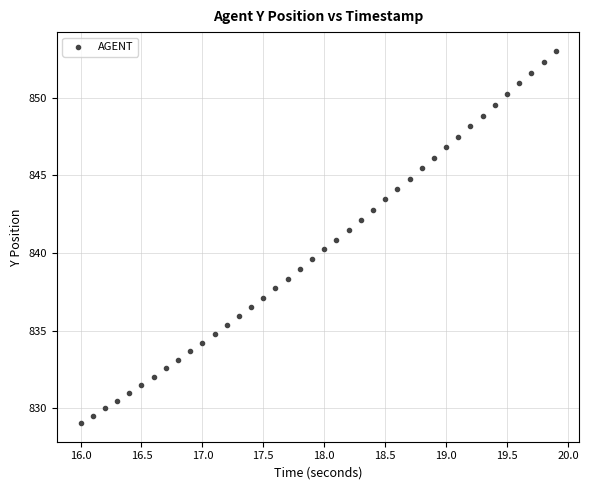

What is the range of X values (max minus min)?

3.9